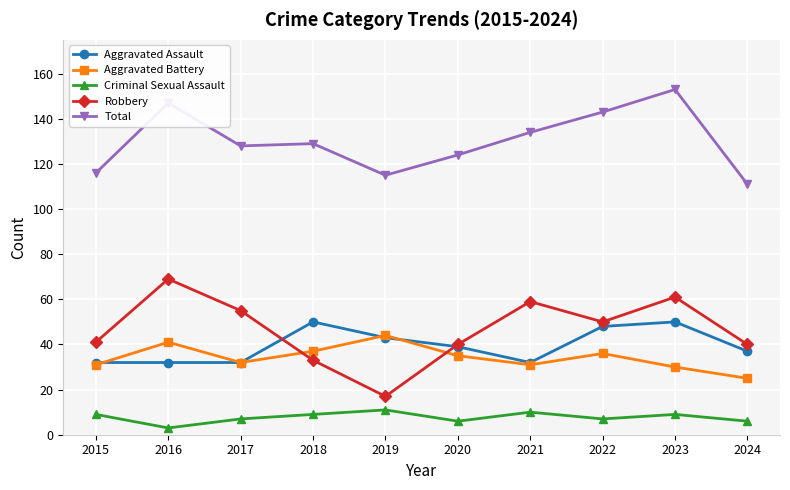

True or false: Criminal Sexual Assault and Aggravated Battery cross at least once.

False